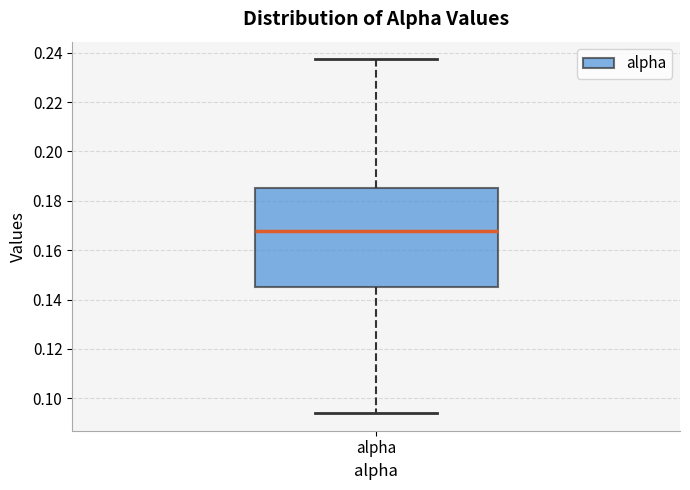

Transcribe this box plot: give where the median line is, the range the box spans, and where the two whiskers end, as read against the y-axis. The values are not printed on the chart, so give them approximately, as read against the axis.

median 0.168, box 0.146 to 0.186, whiskers 0.094 to 0.238